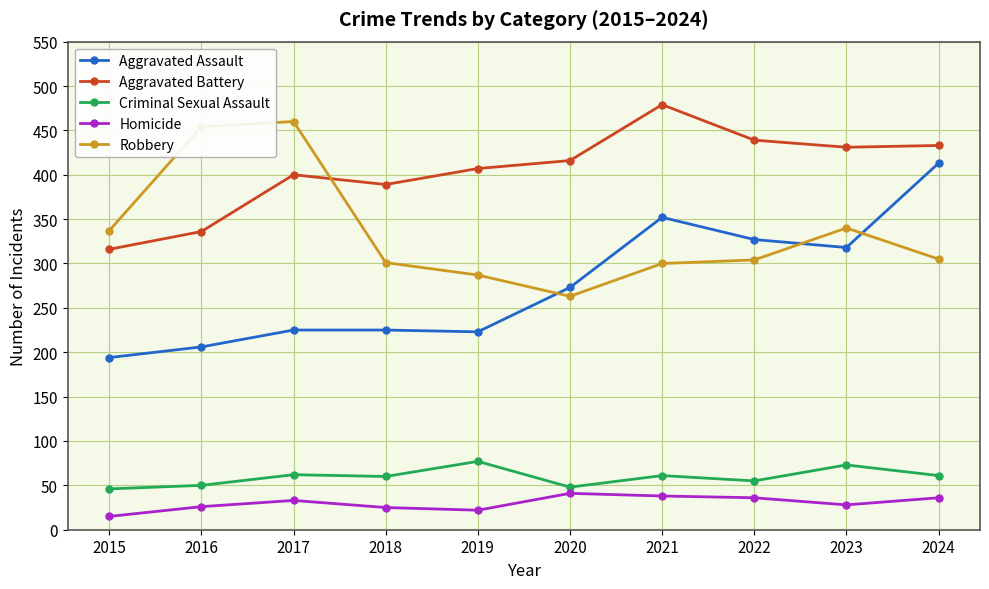

At which label does Criminal Sexual Assault first exceed 61?

2017